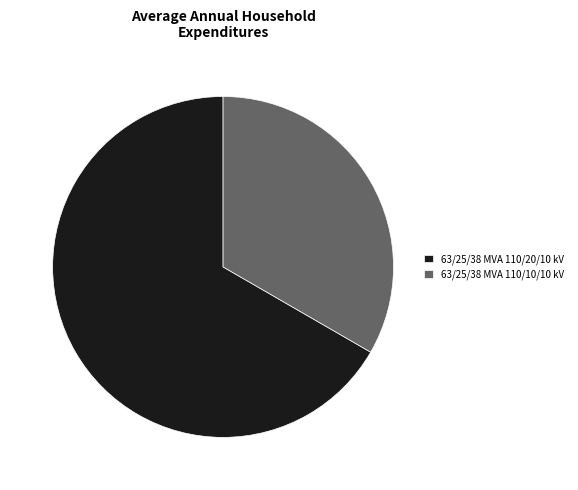

Between 63/25/38 MVA 110/10/10 kV and 63/25/38 MVA 110/20/10 kV, which is larger?

63/25/38 MVA 110/20/10 kV